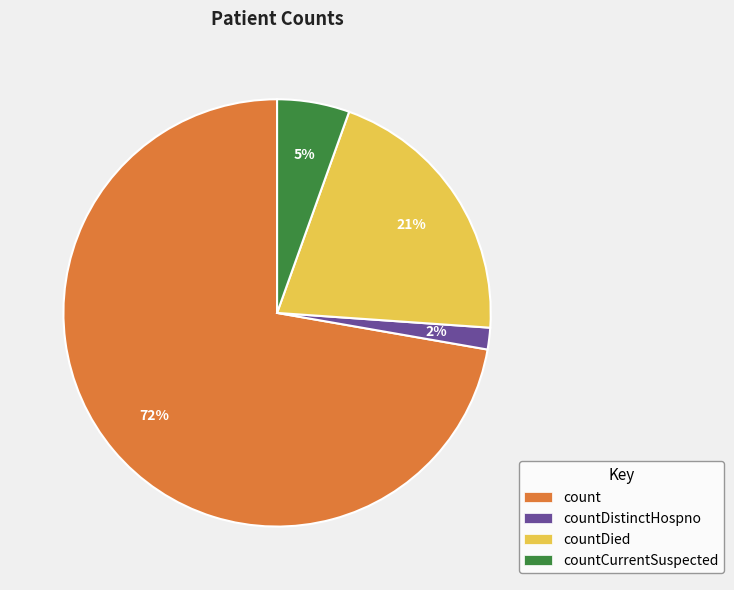

Which has a higher value, countDied or countCurrentSuspected?

countDied